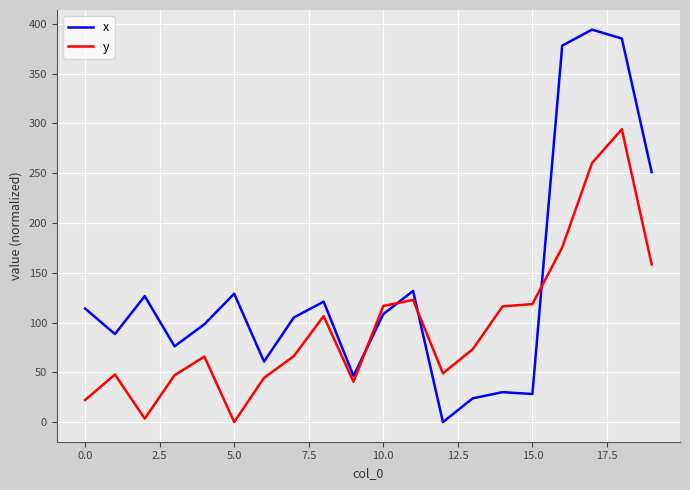

How many lines are shown in the chart?

2